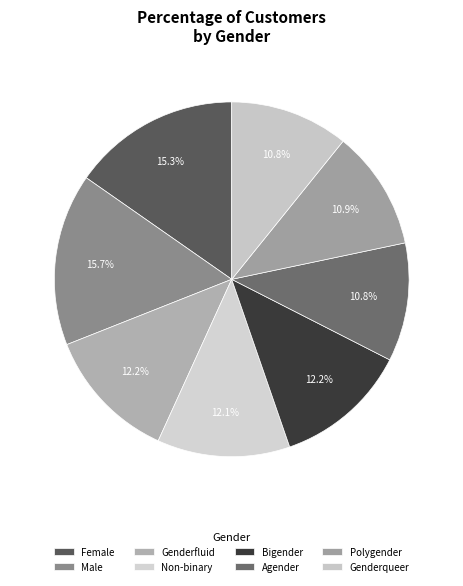

Approximately how many times larger is the value at Genderqueer compared to Female?

0.7